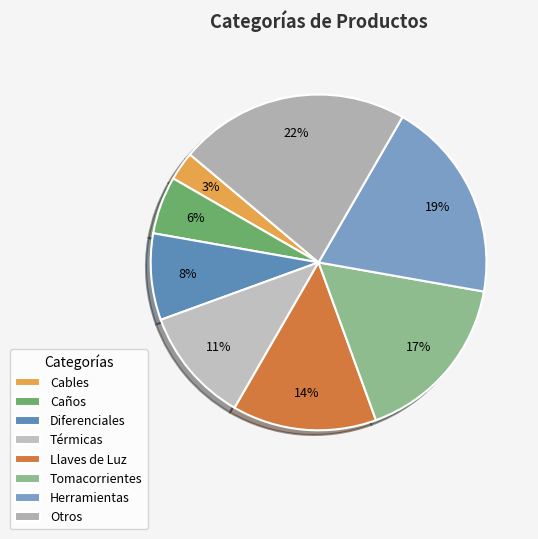

To the nearest percent, what is the combined percentage of Tomacorrientes and Térmicas?

28%